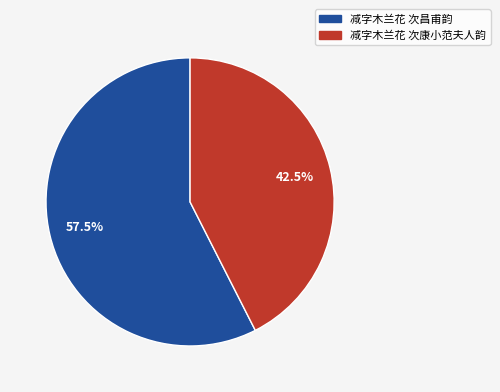

Which category has the biggest portion of the pie?

减字木兰花 次昌甫韵